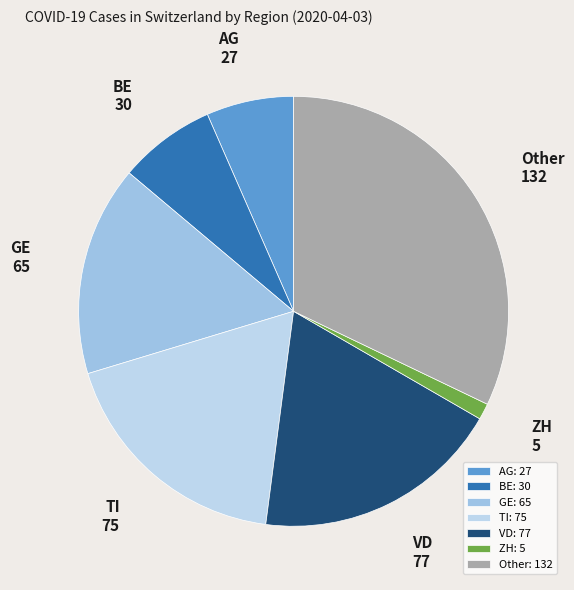

Is there any slice that represents more than half of the pie?

No